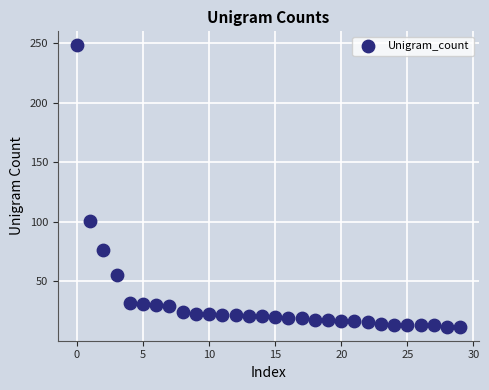

What Y value in the scatter plot is closest to 130?

101